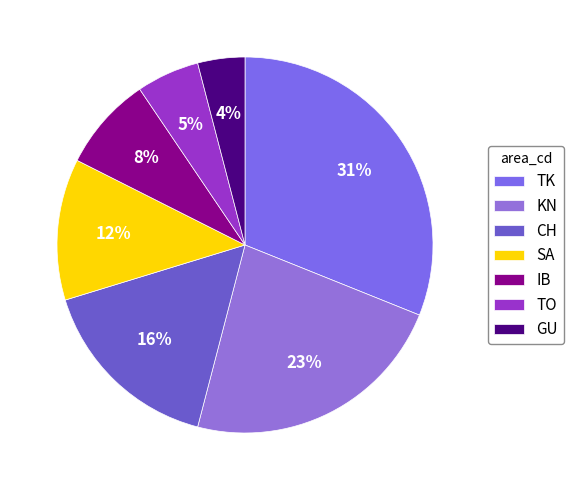

Which slice is the smallest?

GU